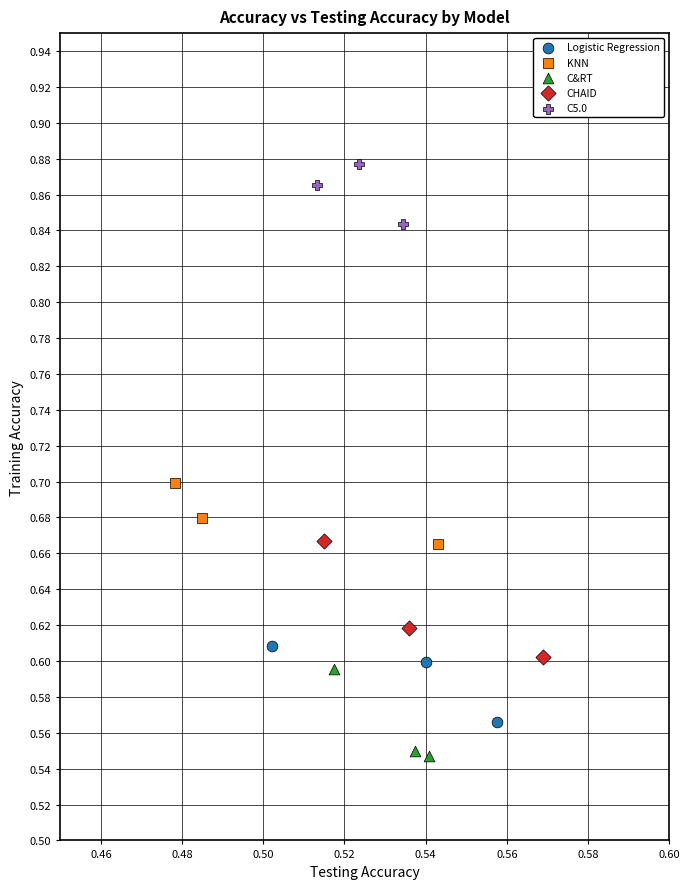

Which series contains the highest Y value?

C5.0